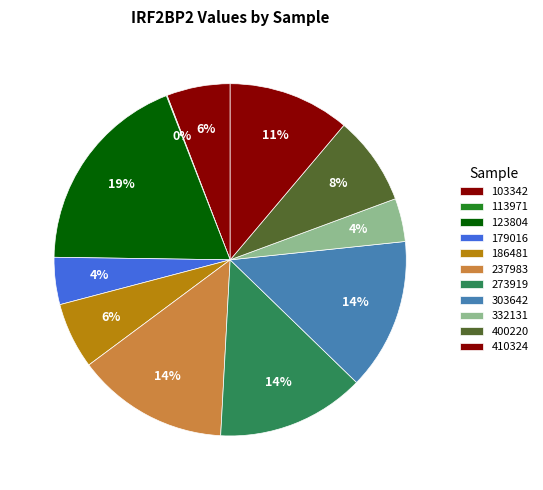

How many slices are in this pie chart?

11